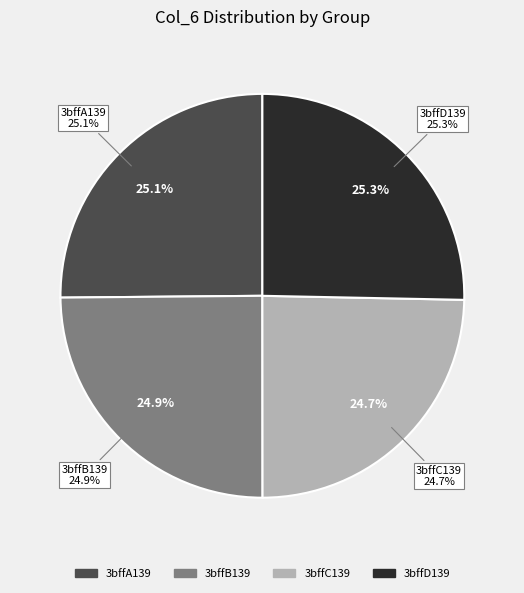

What portion of the pie excludes 3bffC139?

75.3%